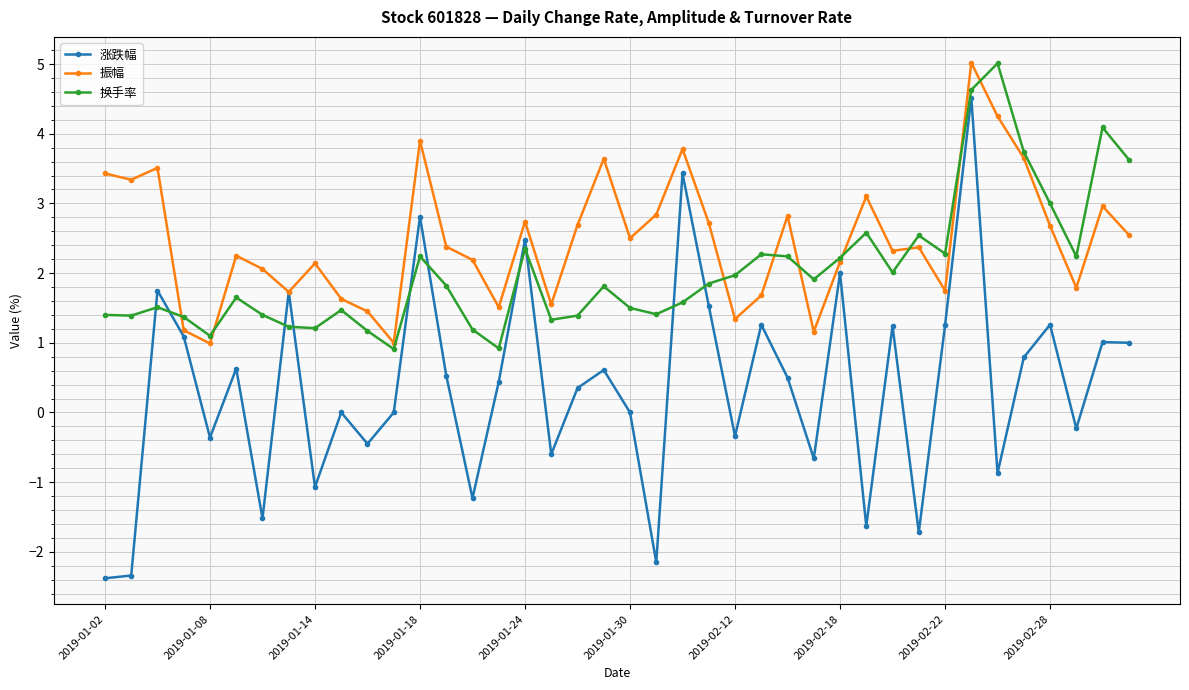

Which series has the widest spread of values?

涨跌幅